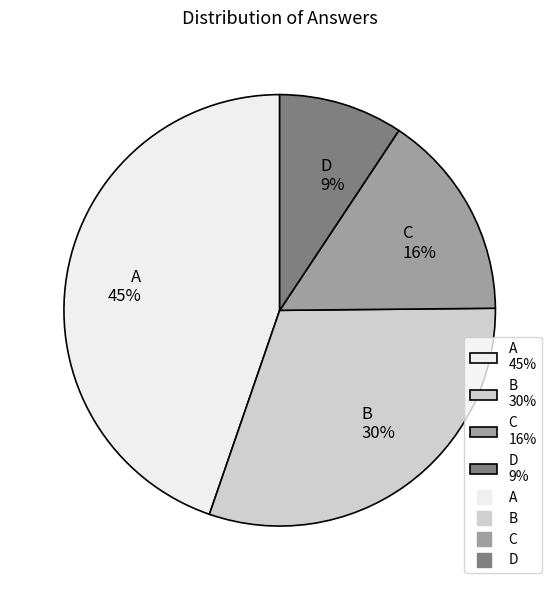

How many slices are in this pie chart?

4